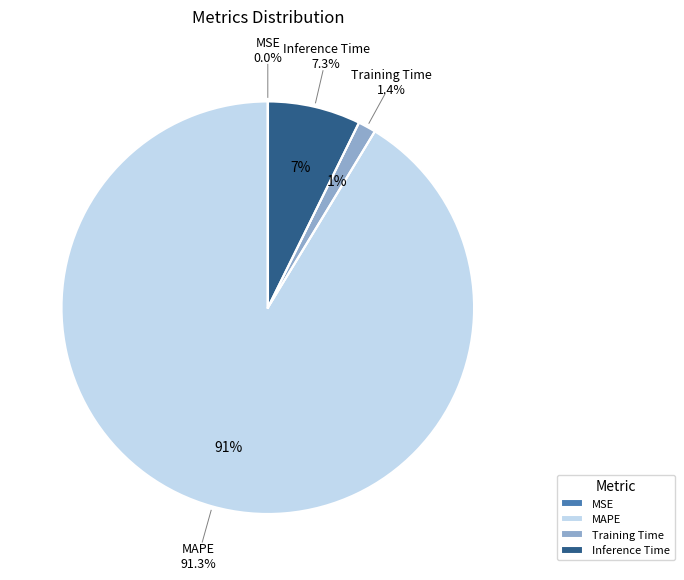

True or false: Inference Time accounts for 7% of the total.

True